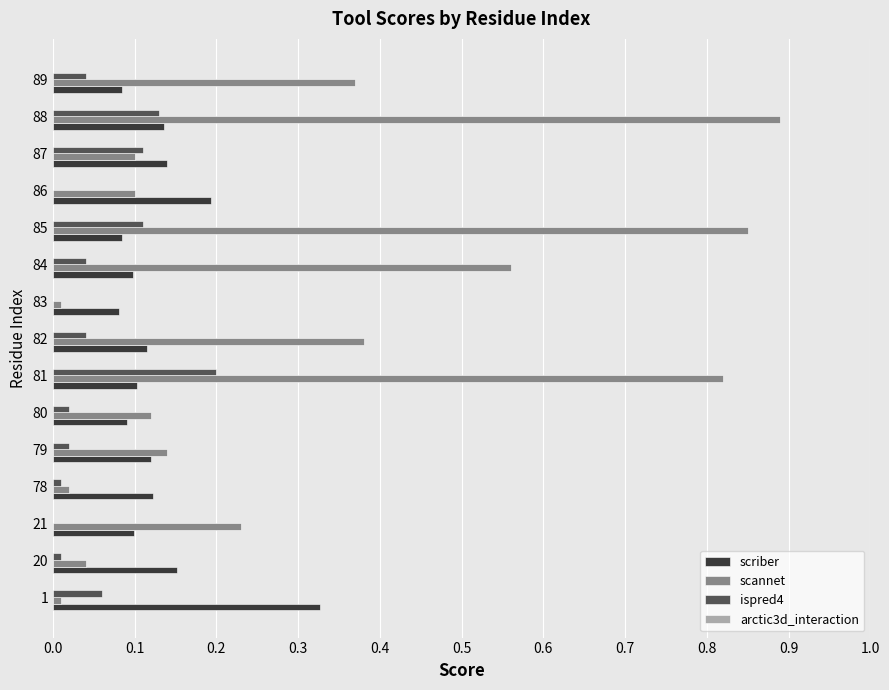

Is it true that ispred4 equals 0.1 at 86?

False